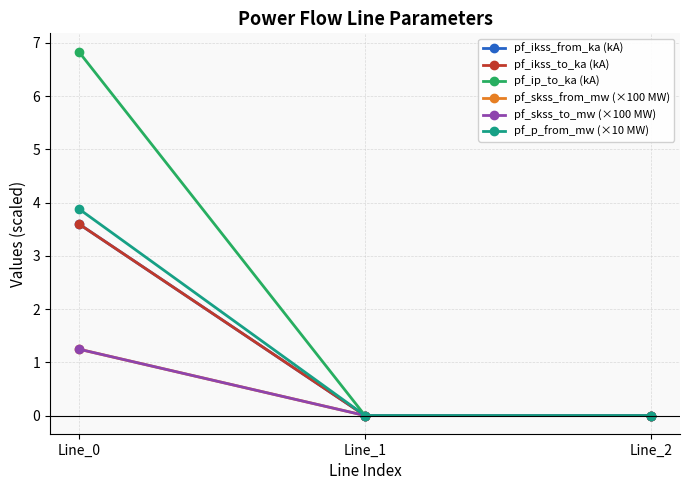

Which series has the largest range (max minus min)?

pf_ip_to_ka (kA)